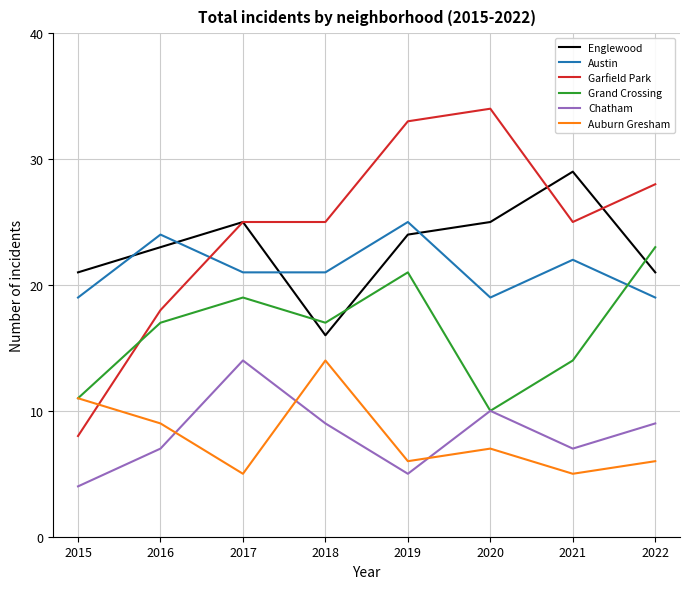

What is the approximate value of Austin at 2015?

19